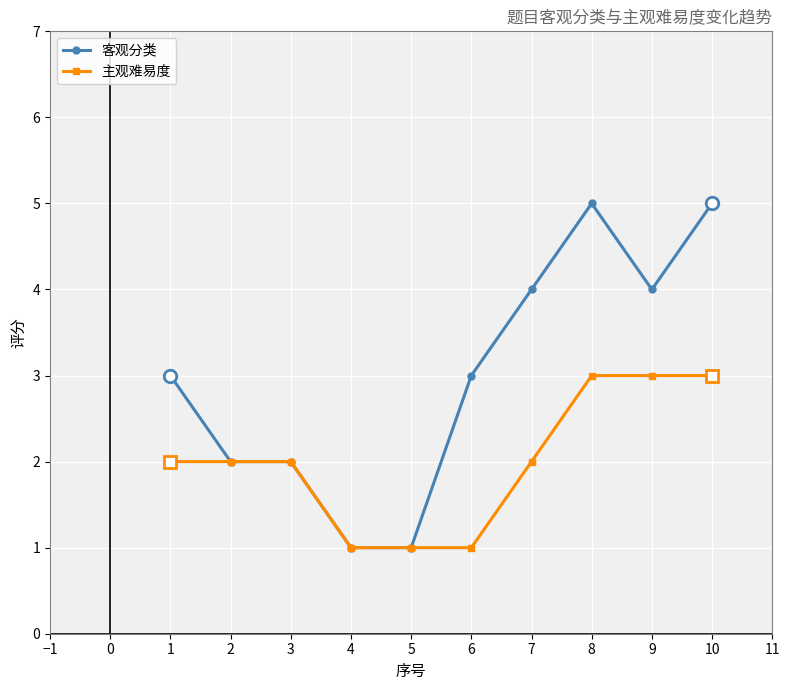

True or false: 客观分类 has more than 0 interior local peaks.

True